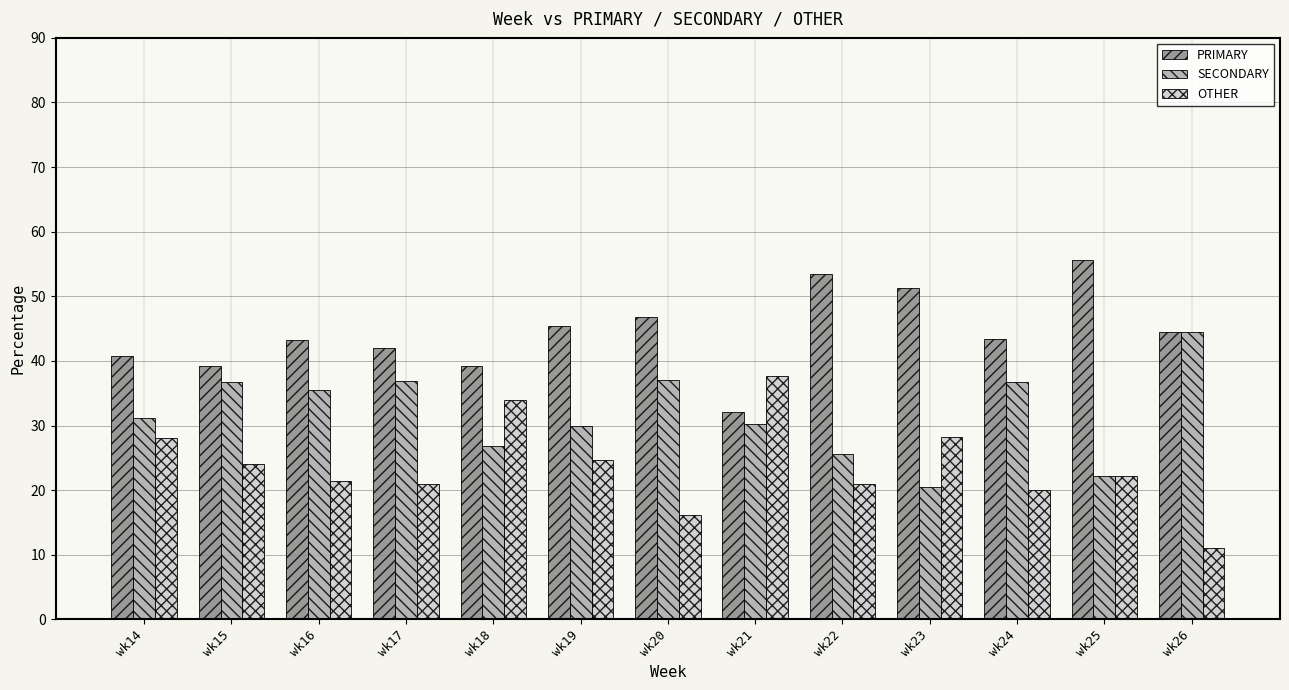

At which label does OTHER first exceed 22?

wk14